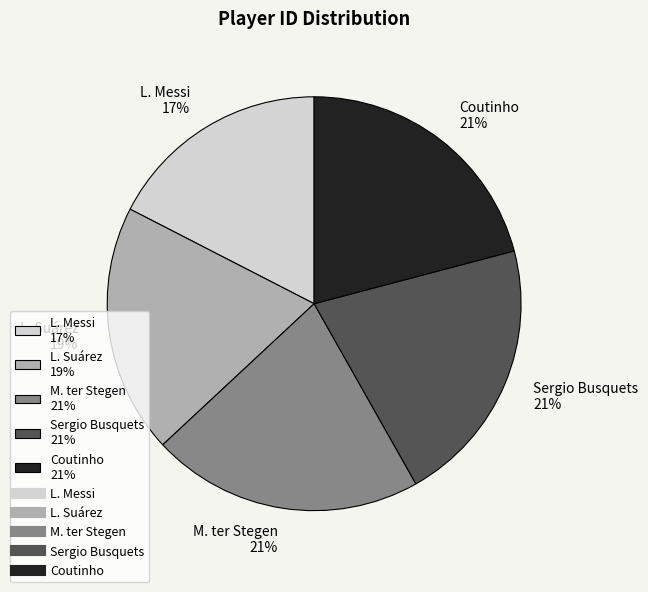

Do Coutinho and L. Suárez together represent more than half of the pie?

No